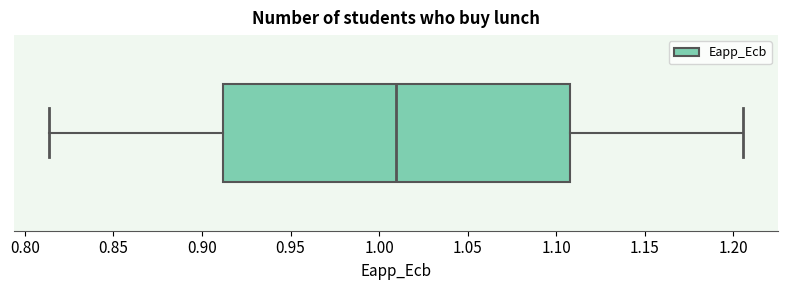

Transcribe this box plot: give where the median line is, the range the box spans, and where the two whiskers end, as read against the x-axis. The values are not printed on the chart, so give them approximately, as read against the axis.

median 1.010, box 0.910 to 1.110, whiskers 0.815 to 1.205